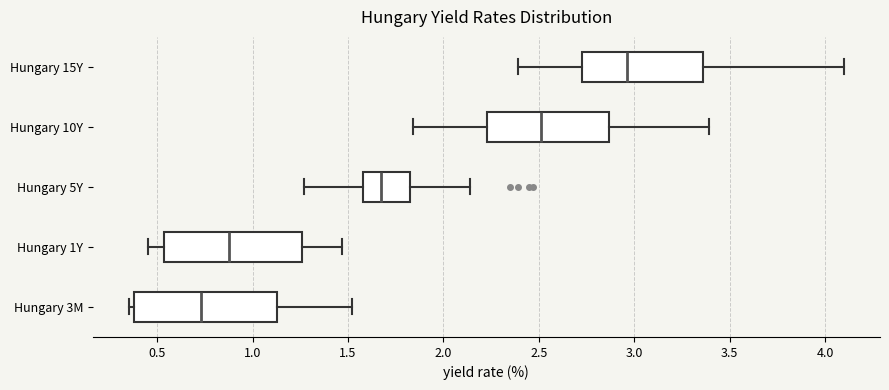

Which box has the furthest to the left median line?

Hungary 3M